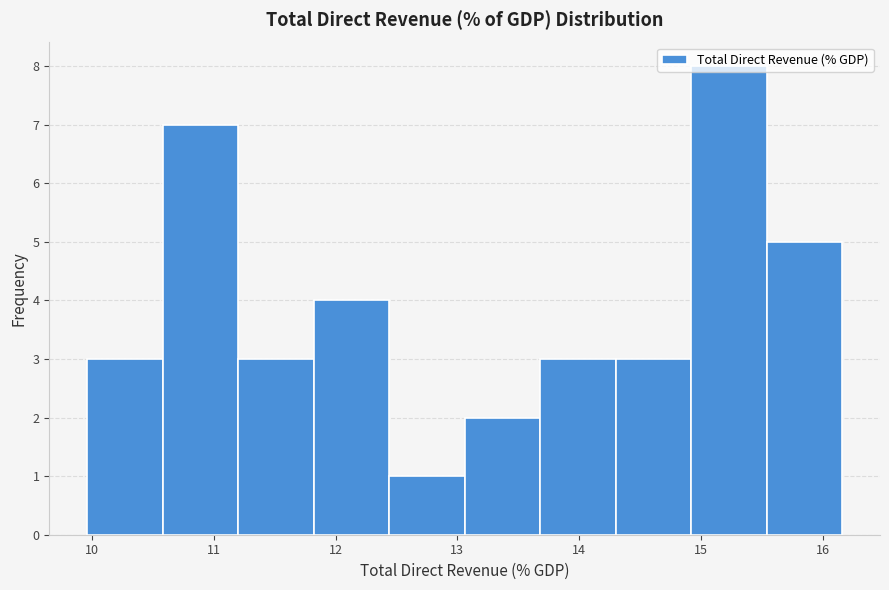

Reading left to right, list every bar in this chart as the range it spans on the x-axis followed by its height. Neither the bar edges nor the heights are printed on the chart, so give them approximately, as read against the axes.

9.96 to 10.58: 3
10.58 to 11.20: 7
11.20 to 11.82: 3
11.82 to 12.44: 4
12.44 to 13.06: 1
13.06 to 13.68: 2
13.68 to 14.30: 3
14.30 to 14.92: 3
14.92 to 15.54: 8
15.54 to 16.16: 5